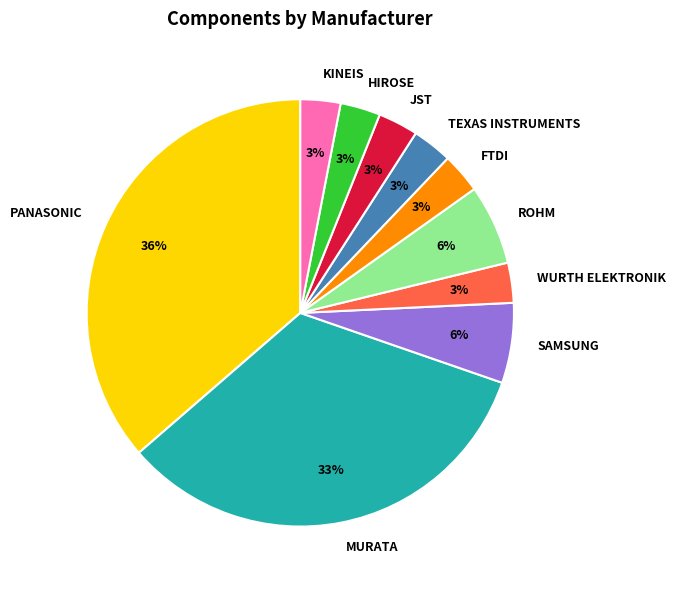

Is it true that WURTH ELEKTRONIK is 3% of the pie?

True